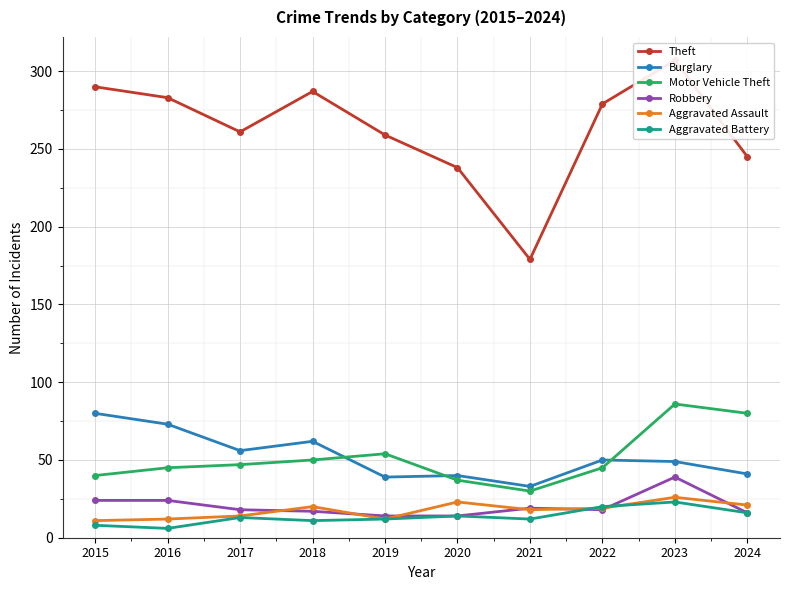

Is it true that Aggravated Assault equals 21 at 2024?

True